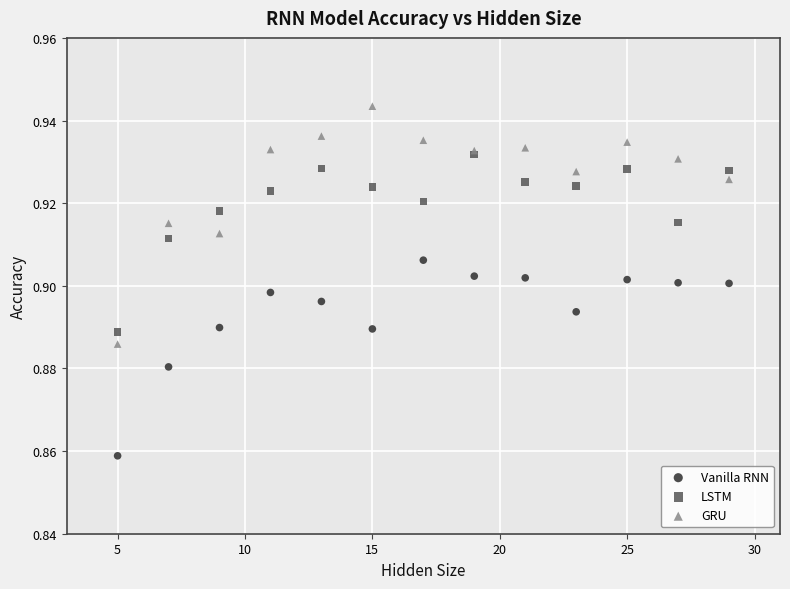

Which series has the largest Y range (max minus min)?

GRU